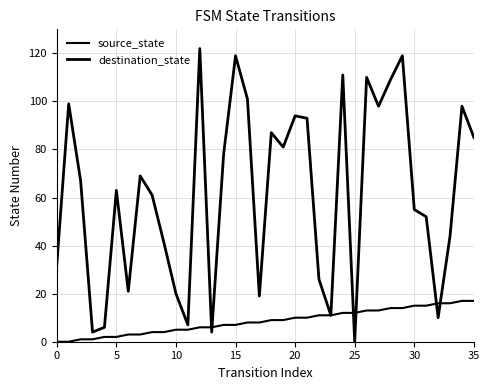

Count the number of categories in the chart.

36